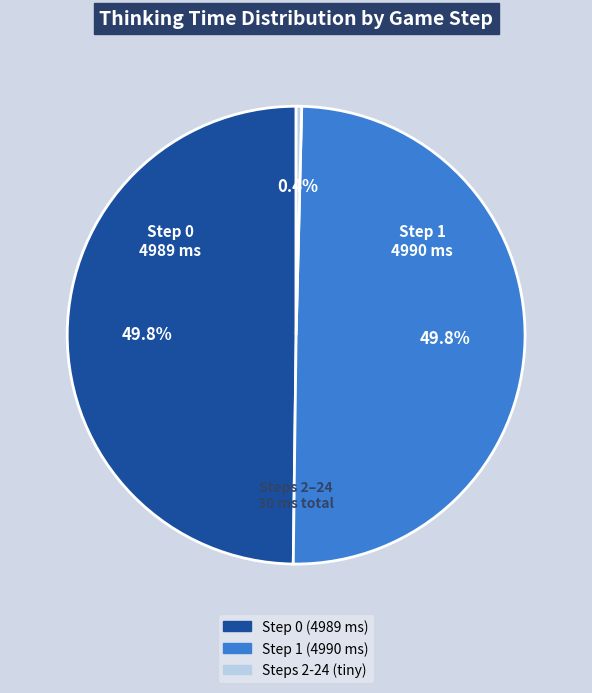

How many slices are in this pie chart?

3